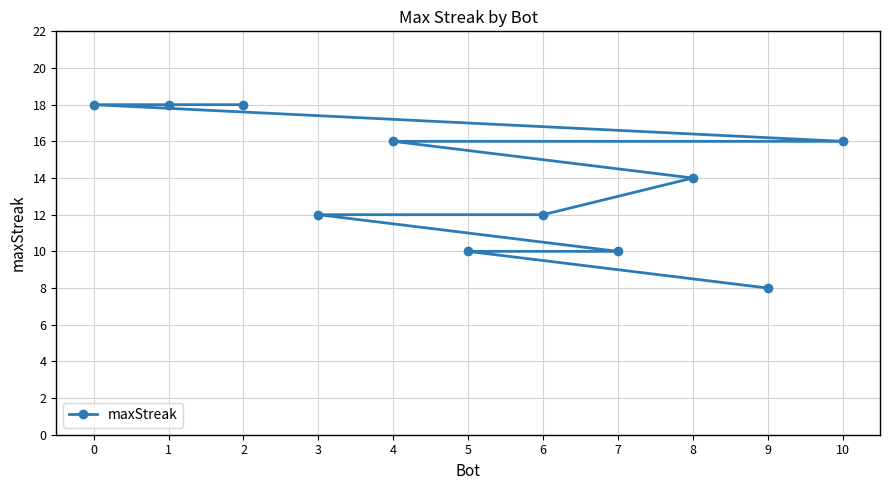

At which category does the chart reach its minimum across all series?

9